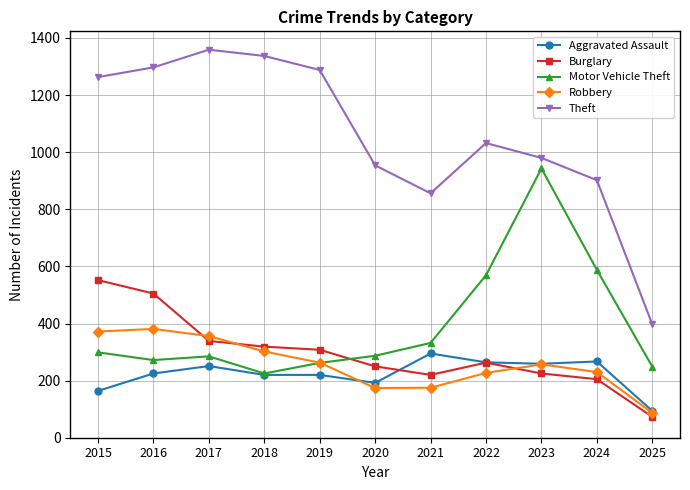

What is the average value of the Motor Vehicle Theft series?

392